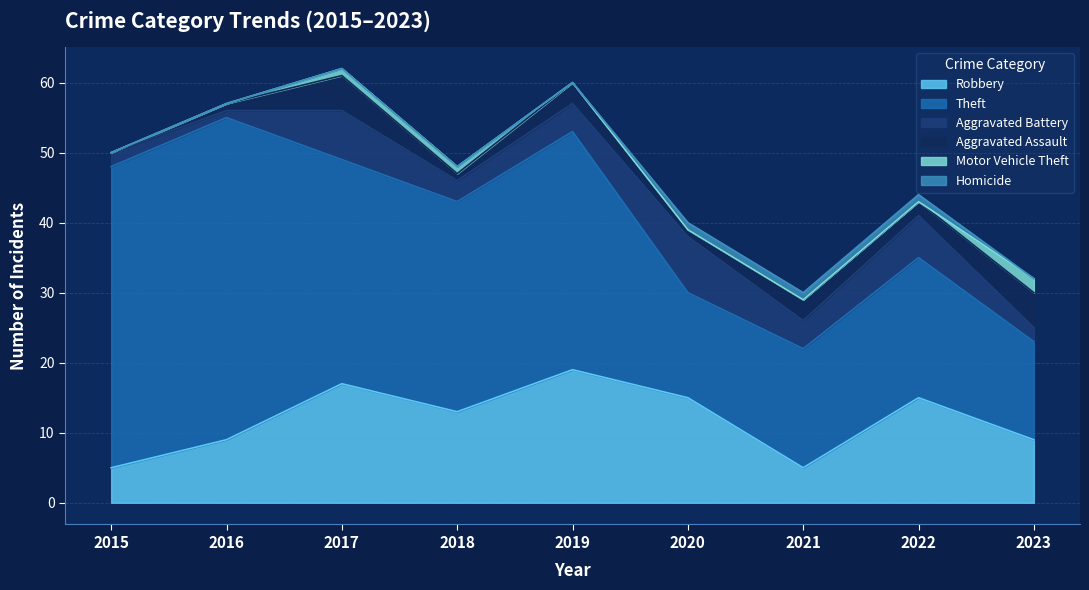

The Motor Vehicle Theft series shows -1 at 2022. True or false?

False